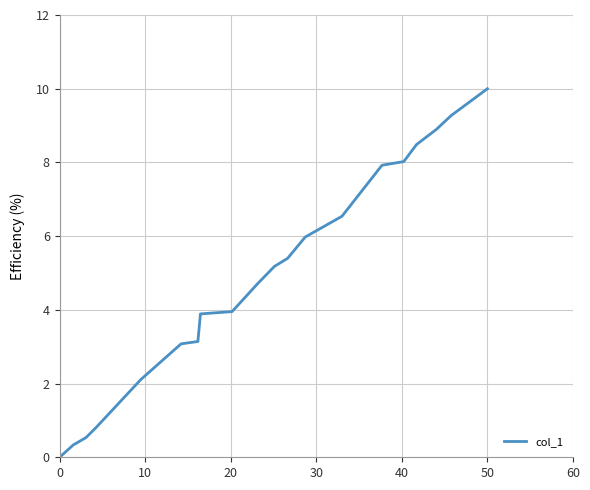

What is the greatest value displayed?

10.0